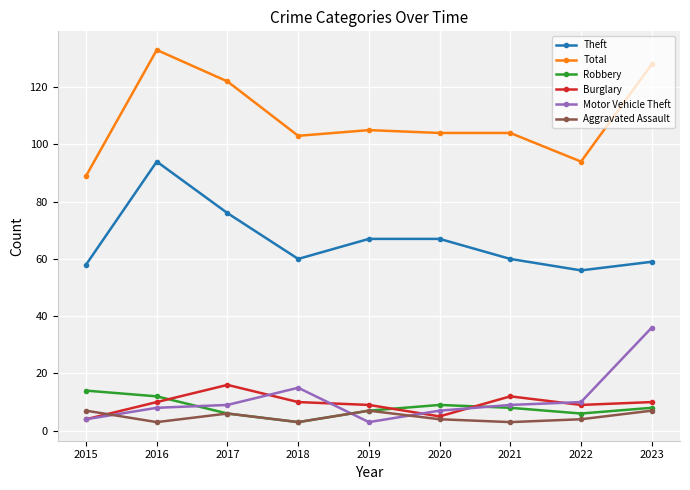

What is the minimum value shown in the chart?

3